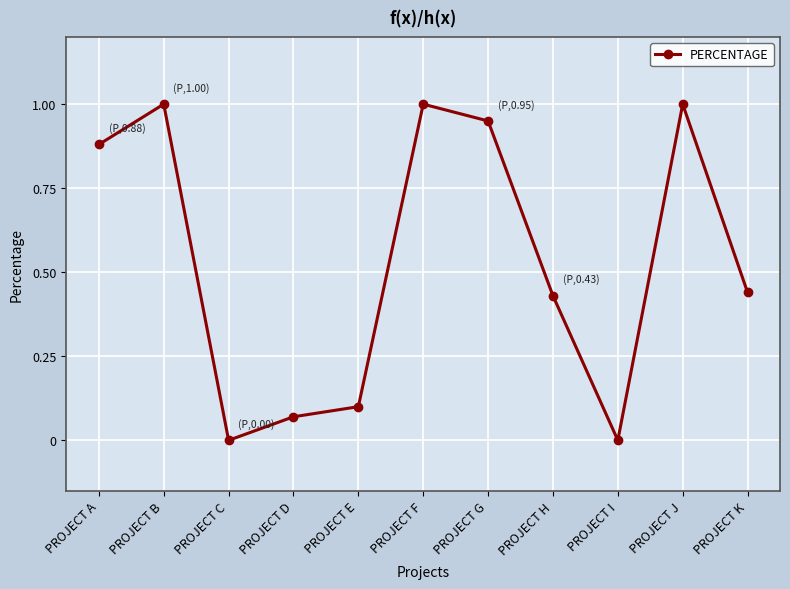

What is the sum of the values at PROJECT A and PROJECT H?

1.3